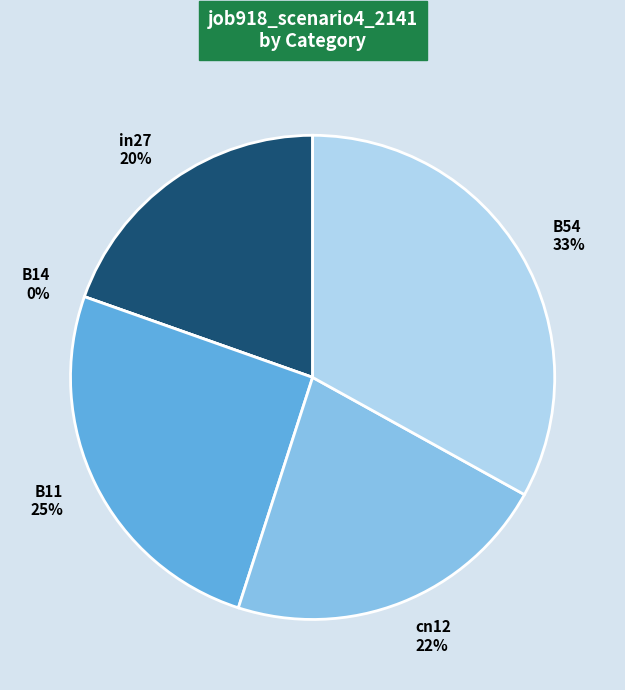

To the nearest percent, what percentage of the pie is B54?

33%